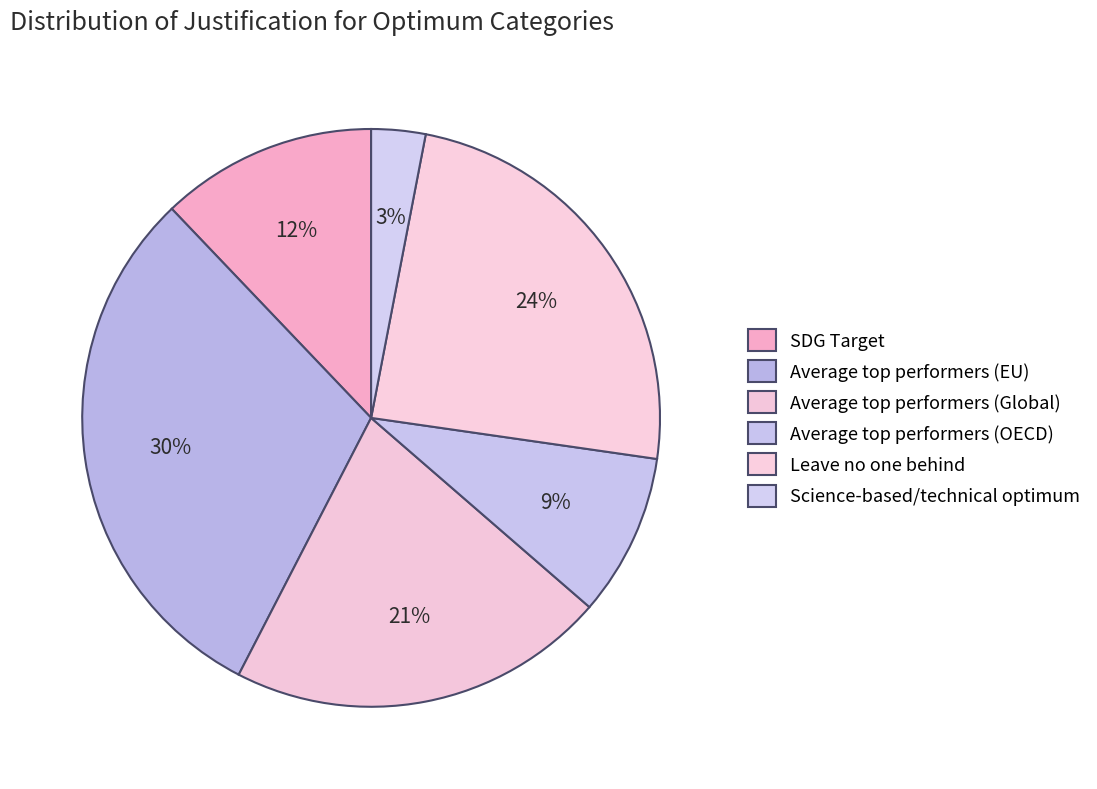

Does any single category account for the majority?

No